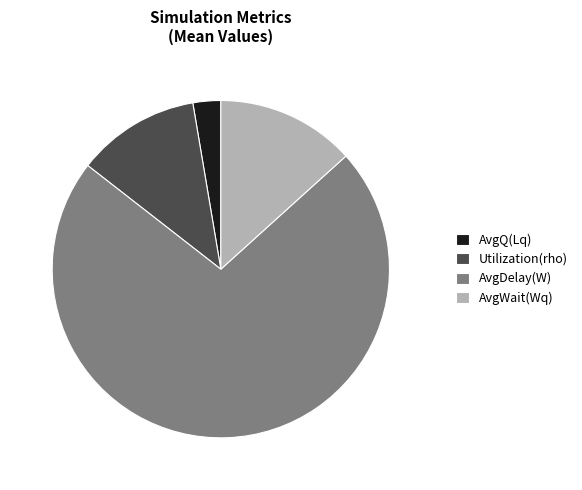

True or false: AvgDelay(W) accounts for 58% of the total.

False